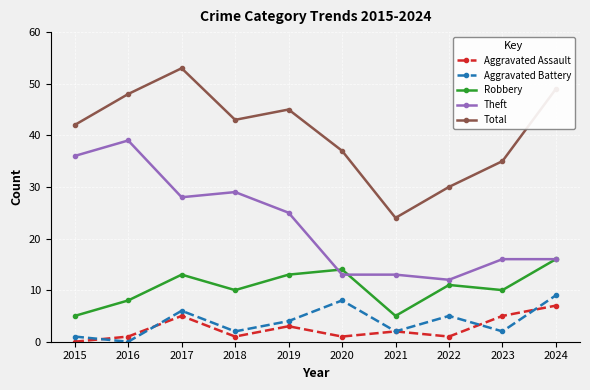

Read the Theft value at 2024.

16